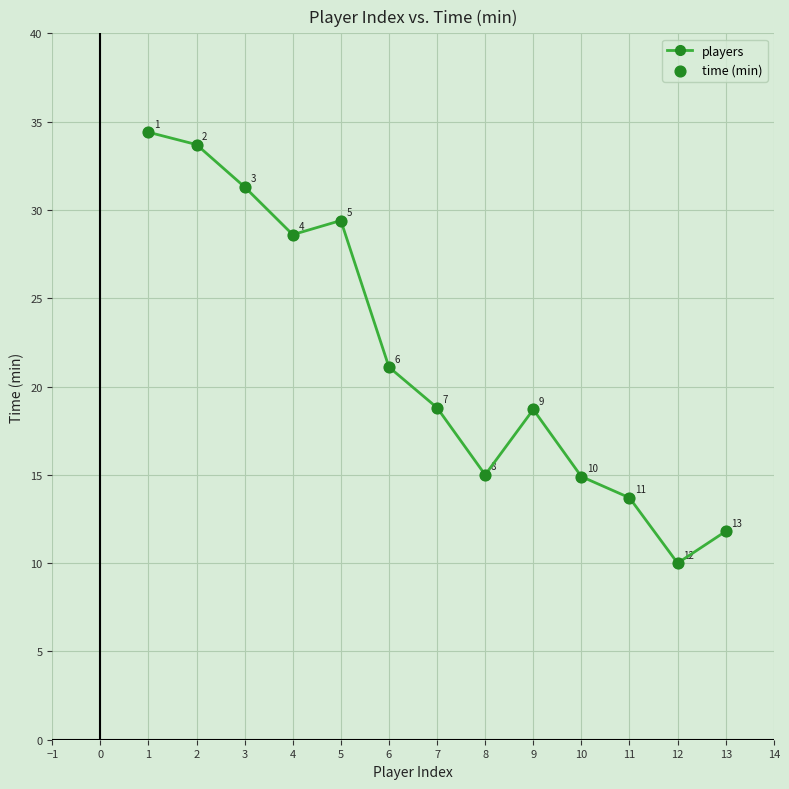

What is the value of the 11th point from the left?

13.7